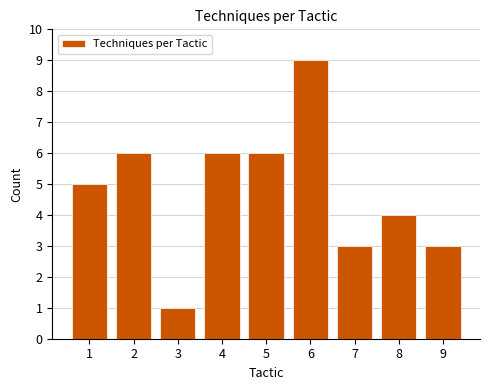

Reading right to left, extract all data points from this chart.

3	4	3	9	6	6	1	6	5